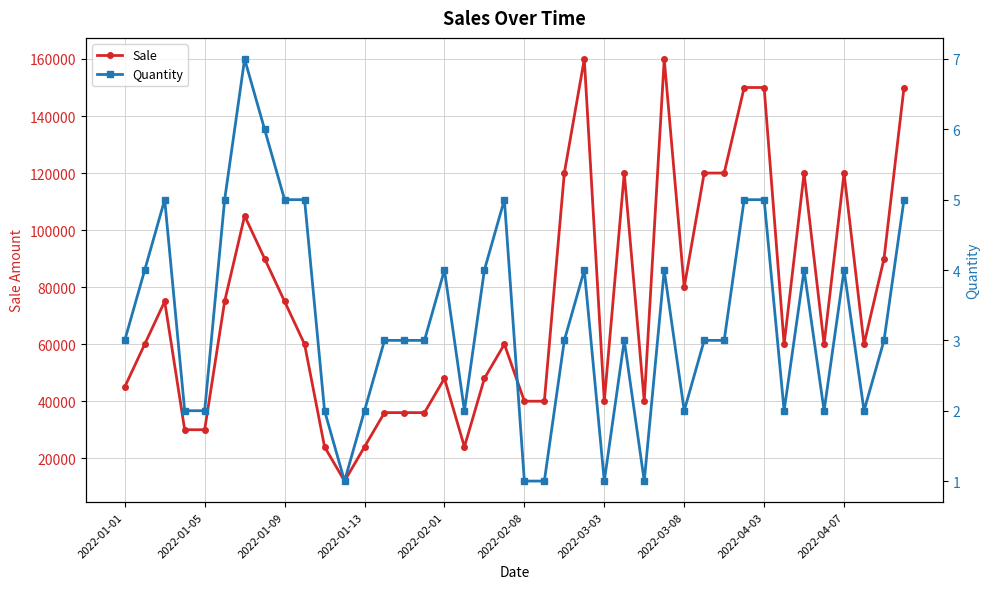

What is the spread (max minus min) of values at 21?

39999